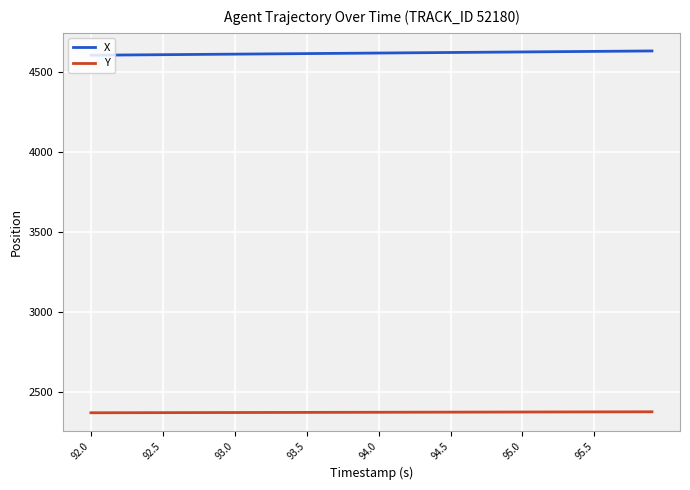

What are all the series names shown in the legend?

X, Y